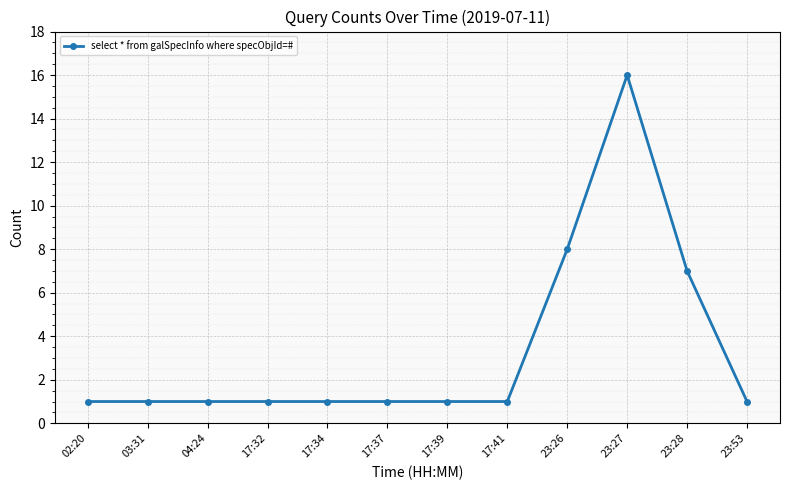

The chart shows a value of 11 at 23:28. True or false?

False